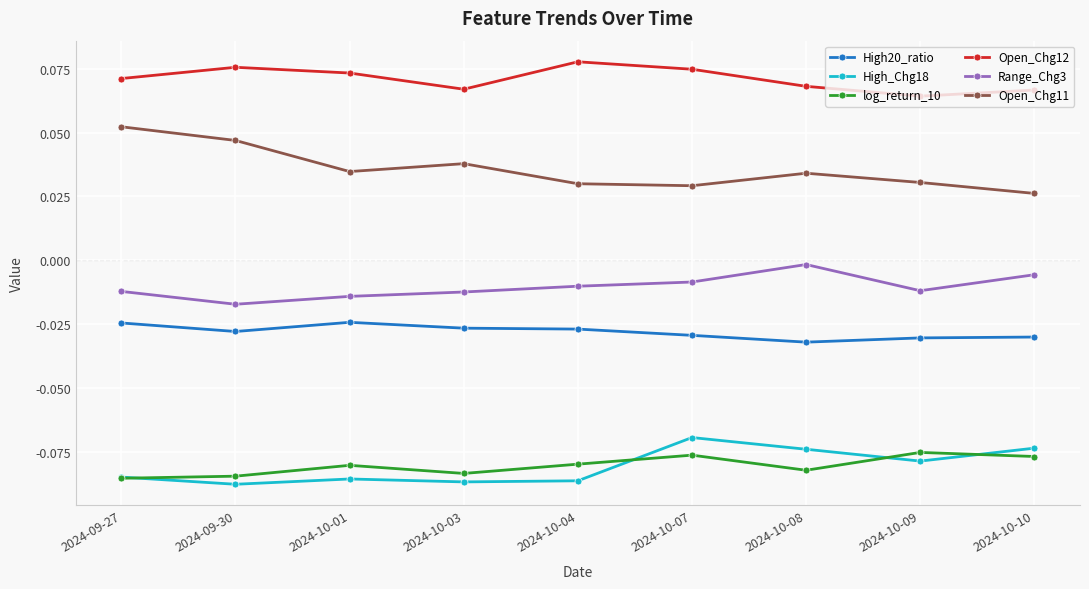

At which category does Range_Chg3 reach its first local peak?

2024-10-08